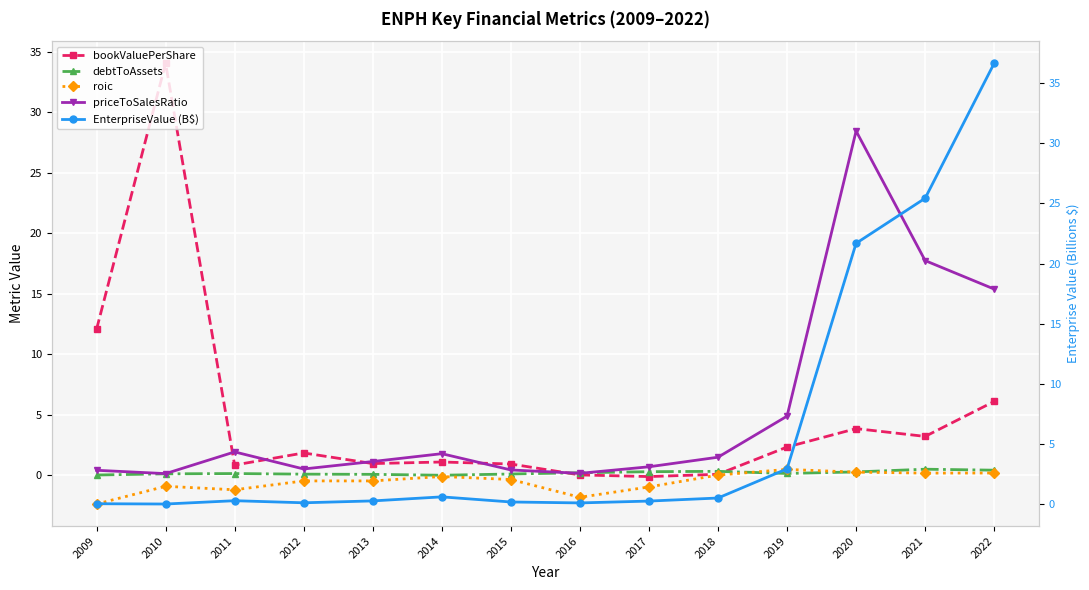

How many intersections are there between bookValuePerShare and EnterpriseValue (B$)?

1